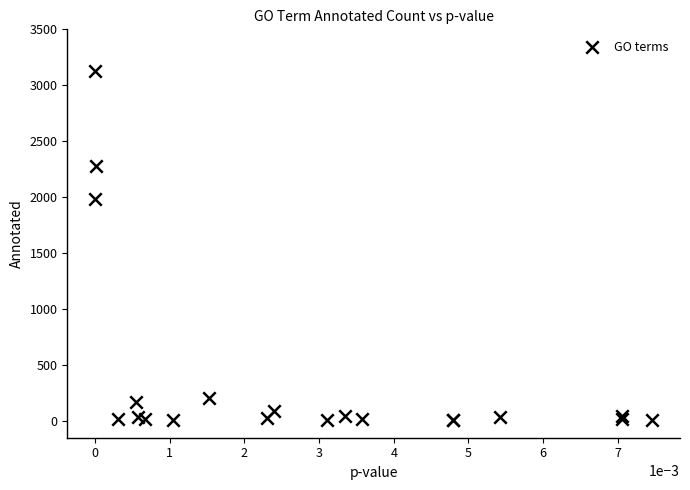

What Y value in the scatter plot is closest to 1568?

1979